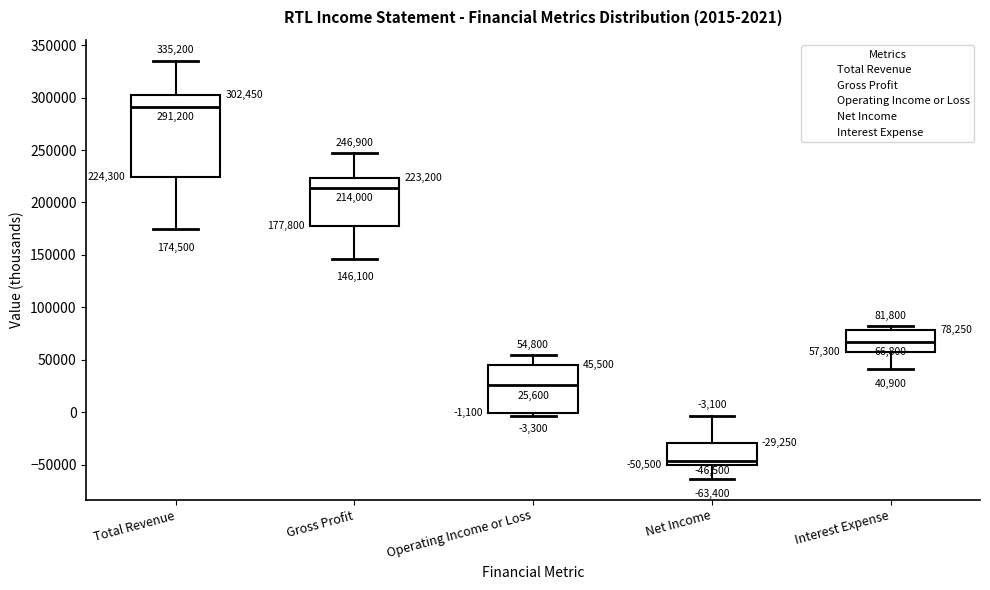

Which box has the lowest median line?

Net Income